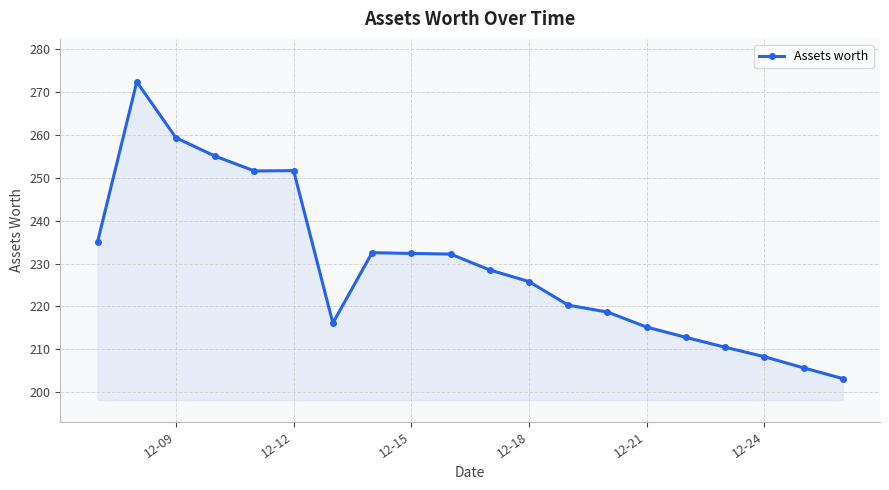

What is the smallest value displayed?

203.2